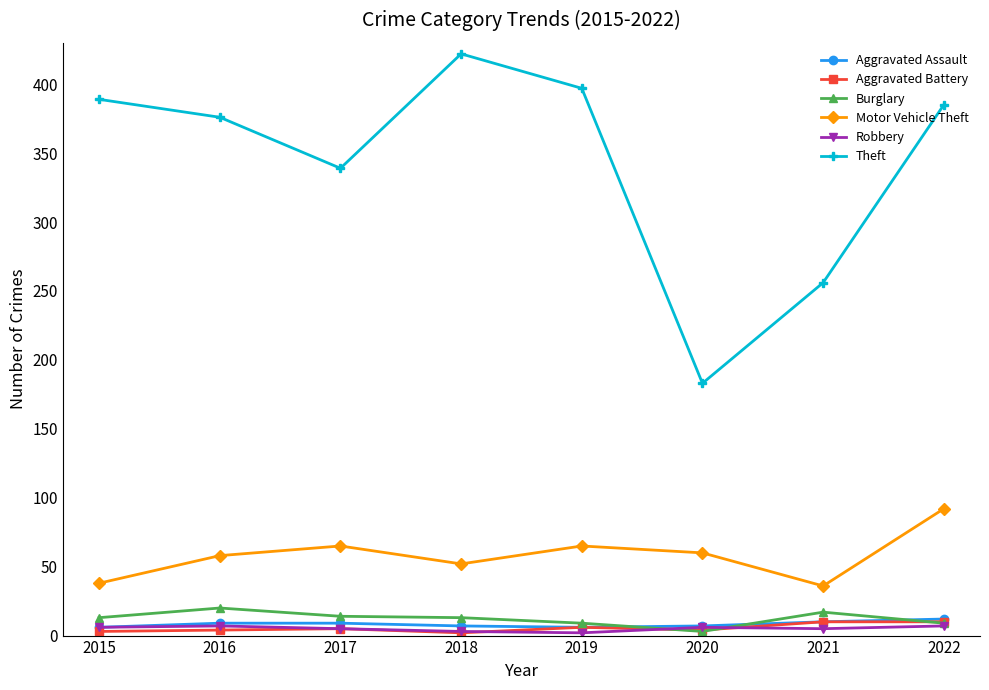

At how many categories does at least one series exceed 296?

6